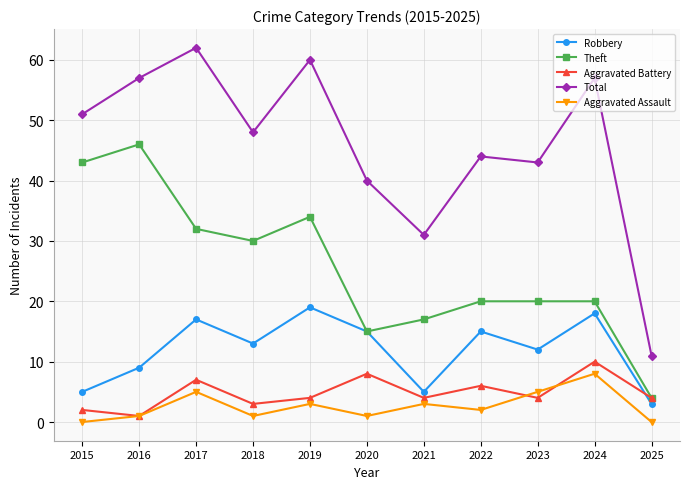

What is the difference between the Aggravated Assault values at 2016 and 2017?

4